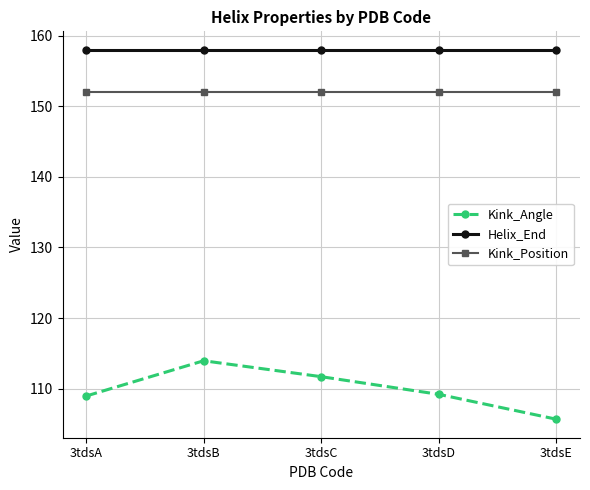

What is the maximum value shown in the chart?

158.0